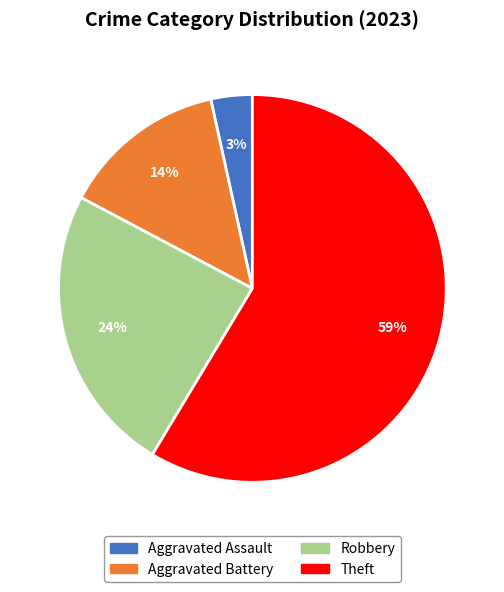

How many slices are in this pie chart?

4